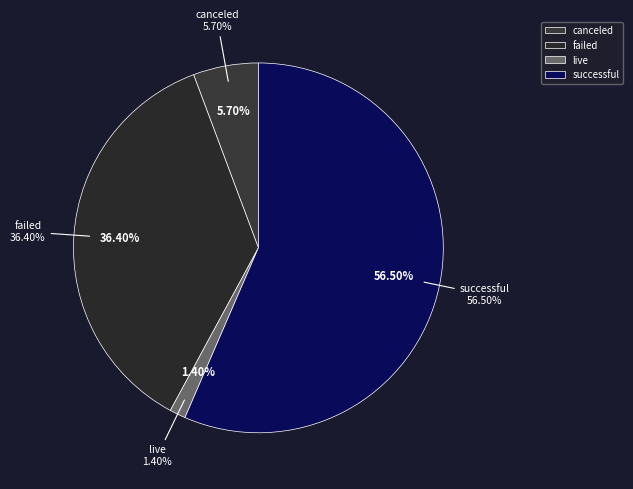

How many segments does this pie chart have?

4